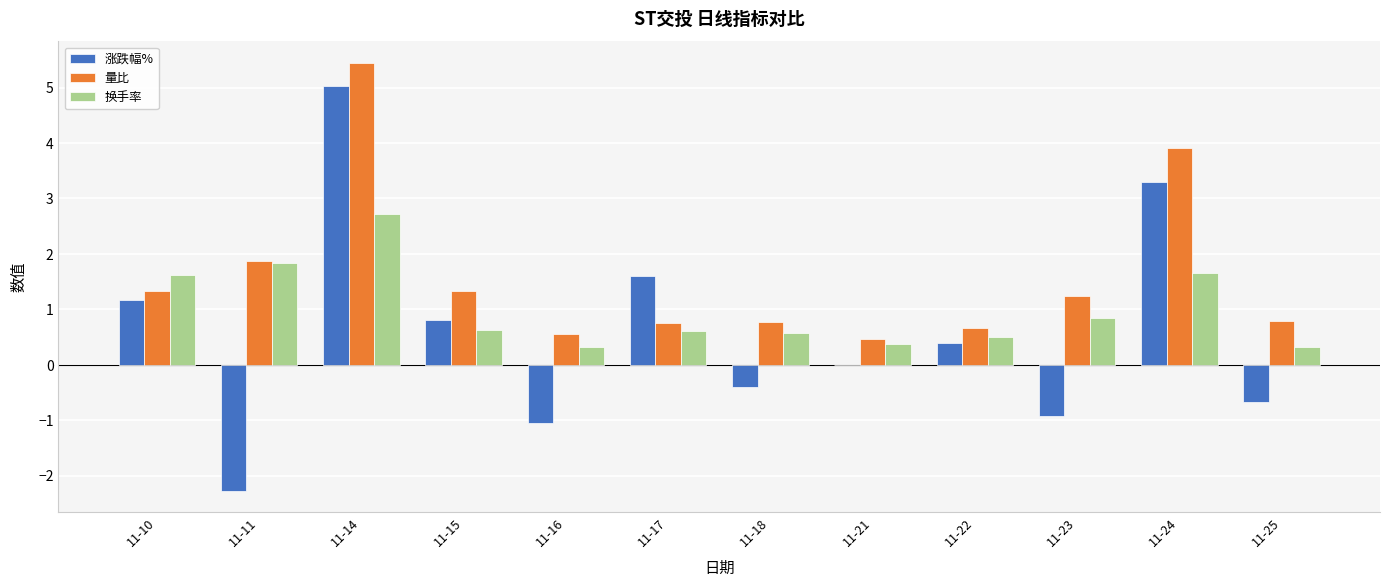

What is the average value of the 涨跌幅% series?

0.6